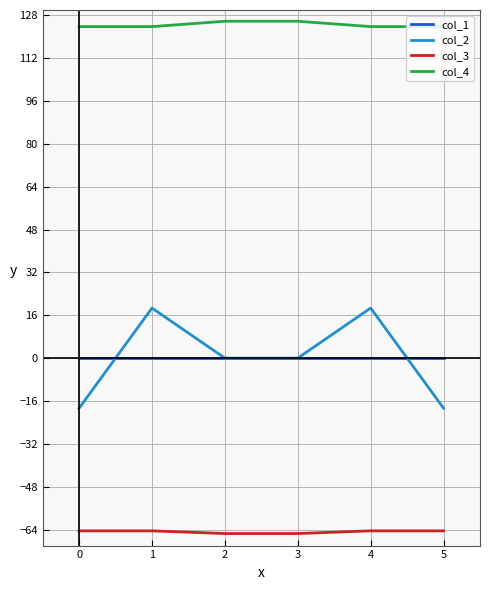

Which series has the widest spread of values?

col_2